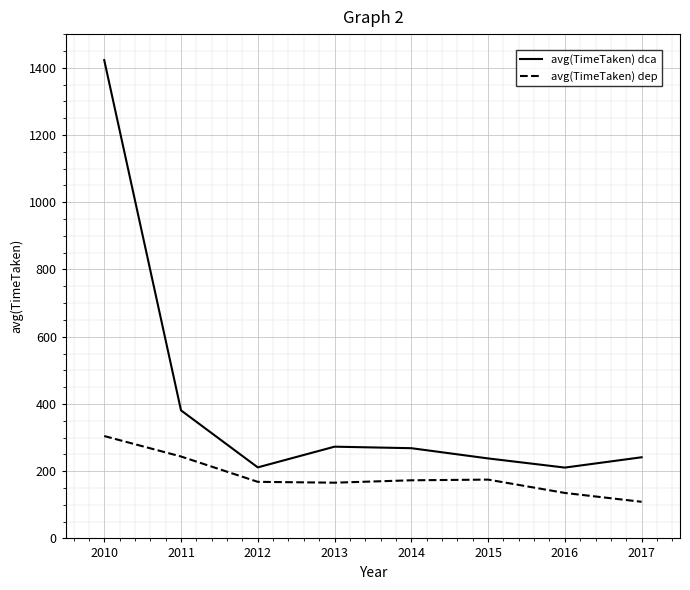

True or false: avg(TimeTaken) dep and avg(TimeTaken) dca intersect in this chart.

False